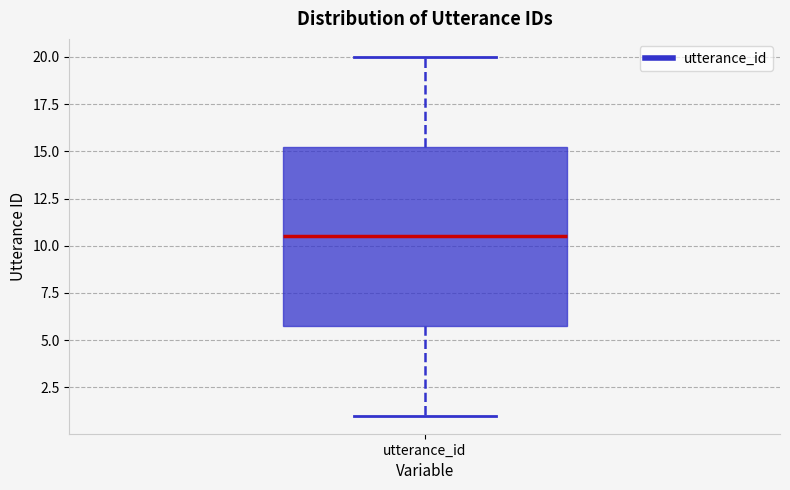

Transcribe this box plot: give where the median line is, the range the box spans, and where the two whiskers end, as read against the y-axis. The values are not printed on the chart, so give them approximately, as read against the axis.

median 10.5, box 6.0 to 15.5, whiskers 1.0 to 20.0